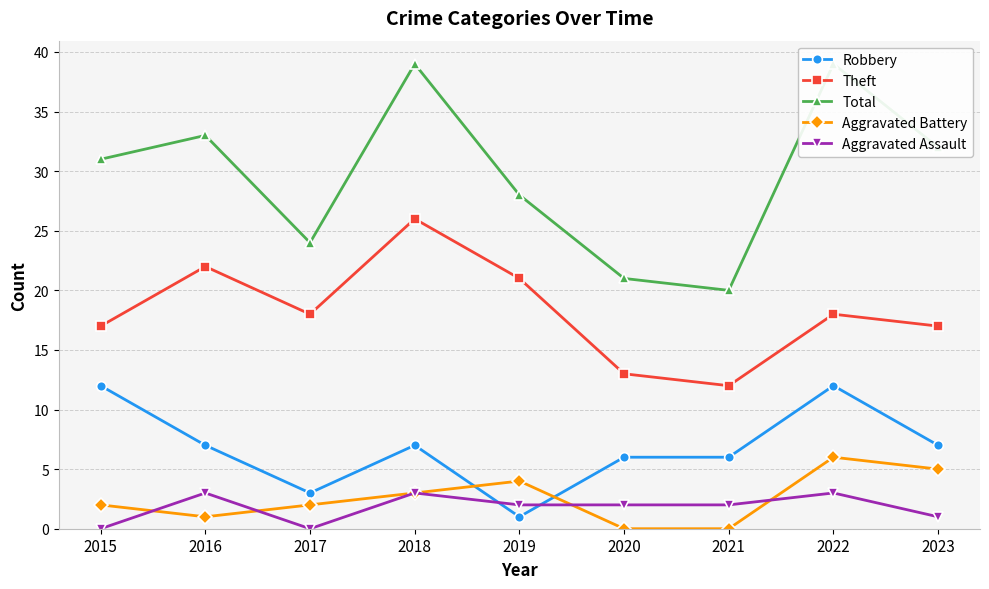

What is the sum of all Robbery values?

61